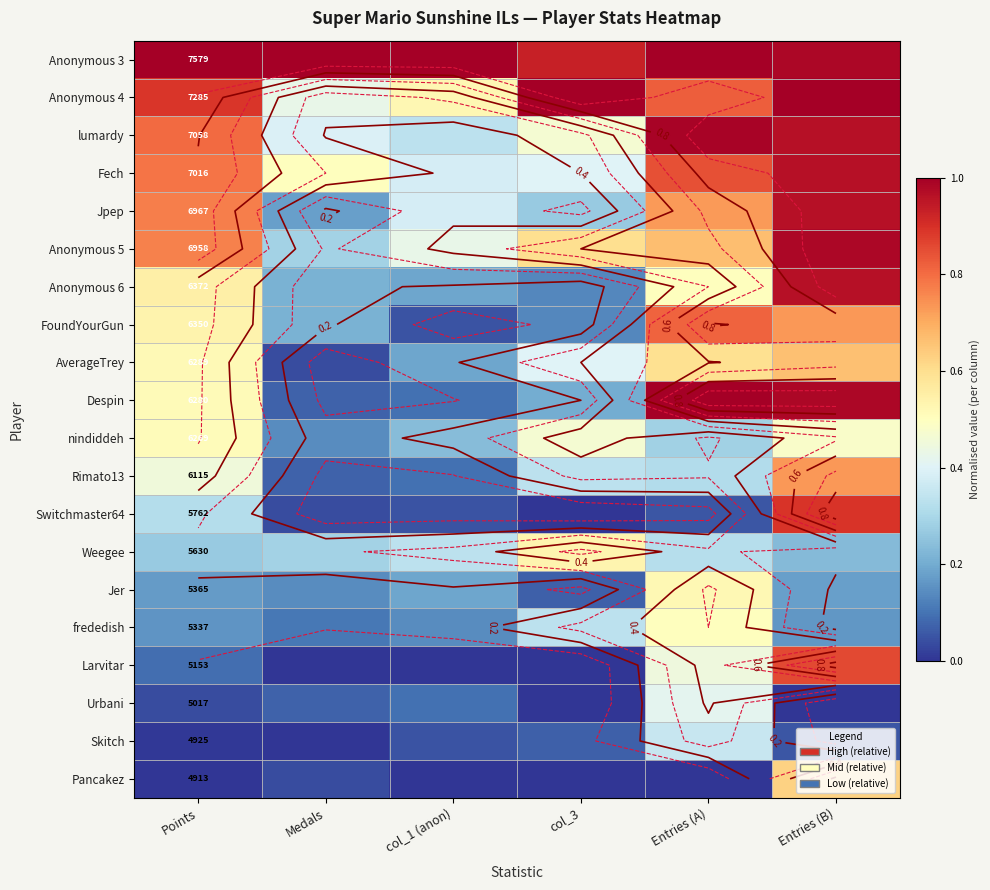

At how many categories does at least one series exceed 0?

6